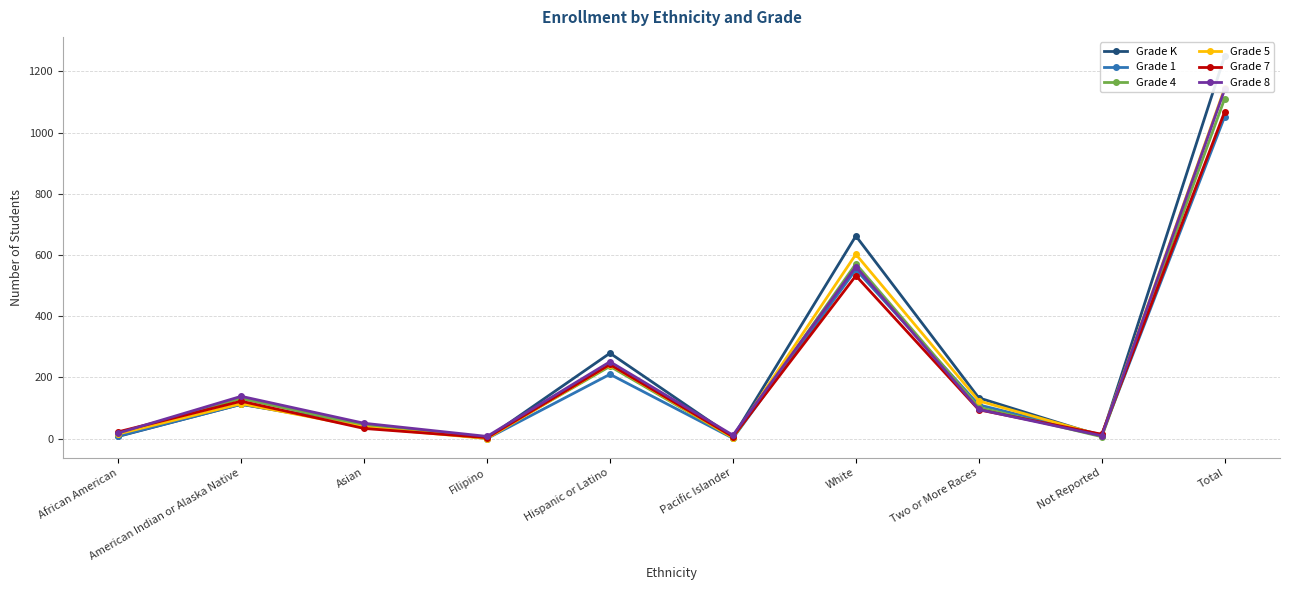

Rank the categories by Grade K value from highest to lowest.

Total, White, Hispanic or Latino, Two or More Races, American Indian or Alaska Native, Asian, Not Reported, African American, Pacific Islander, Filipino